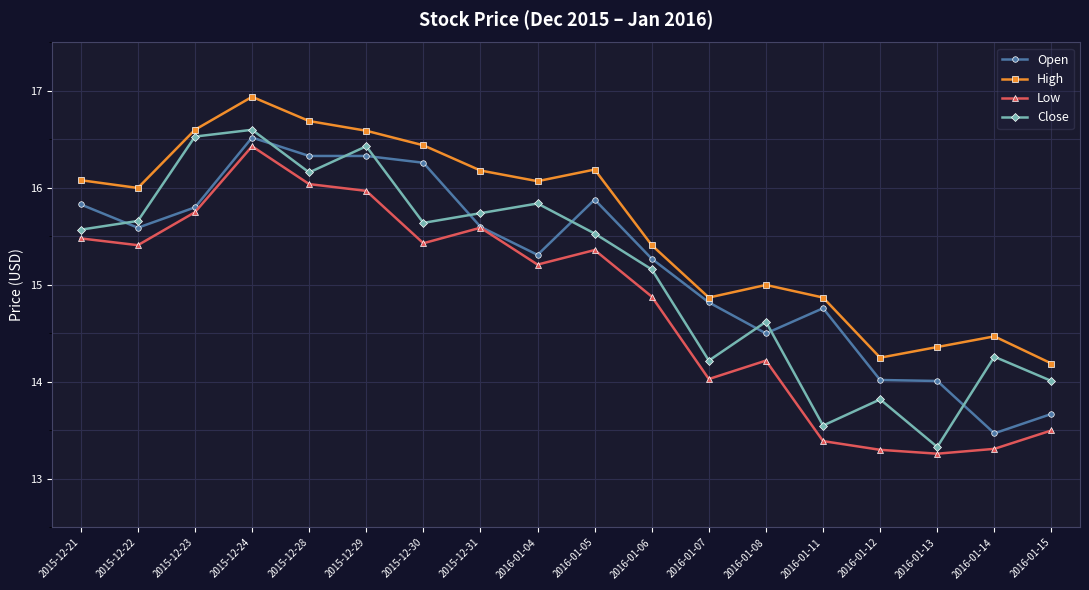

What is the sum of the High values at 2016-01-07 and 2015-12-30?

31.3